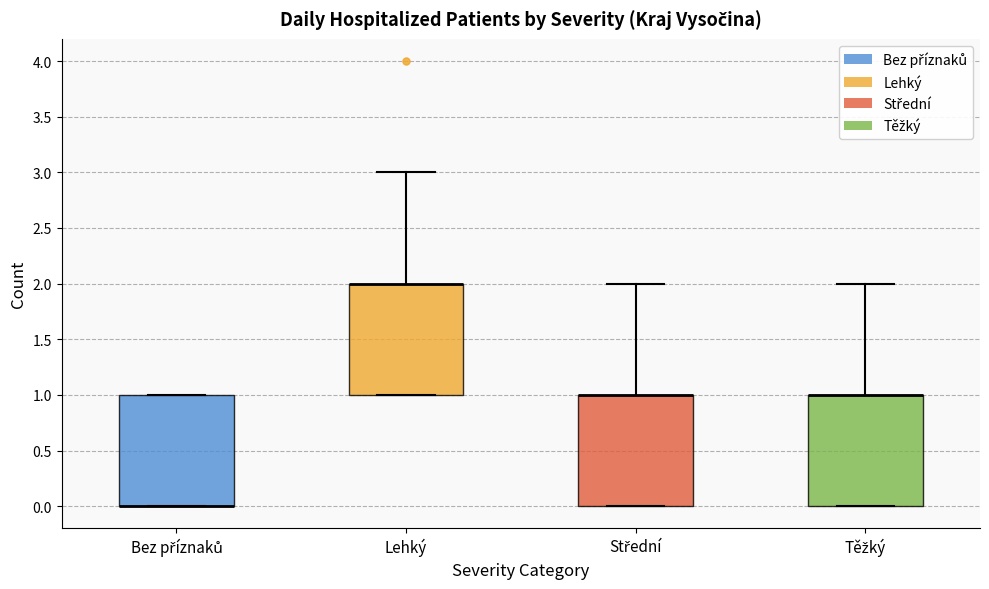

Reading left to right, transcribe this box plot: for each box, give where its median line is, the range the box spans, and where its two whiskers end, as read against the y-axis. The values are not printed on the chart, so give them approximately, as read against the axis.

Bez příznaků: median 0 (drawn on the box's lower edge), box 0 to 1, whiskers 0 to 1
Lehký: median 2 (drawn on the box's upper edge), box 1 to 2, whiskers 1 to 3
Střední: median 1 (drawn on the box's upper edge), box 0 to 1, whiskers 0 to 2
Těžký: median 1 (drawn on the box's upper edge), box 0 to 1, whiskers 0 to 2